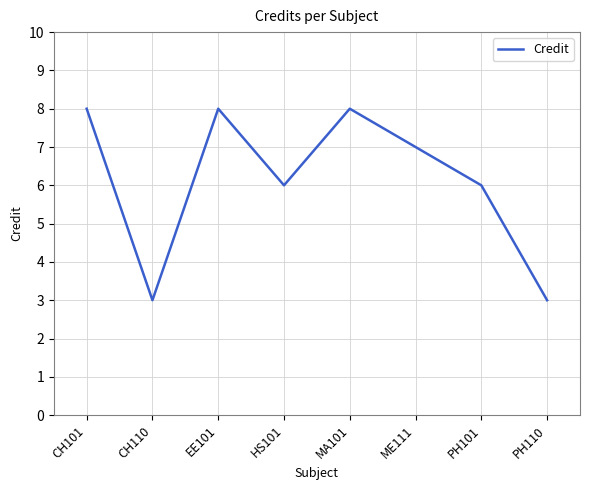

Is this an area chart (filled region under the line)?

No